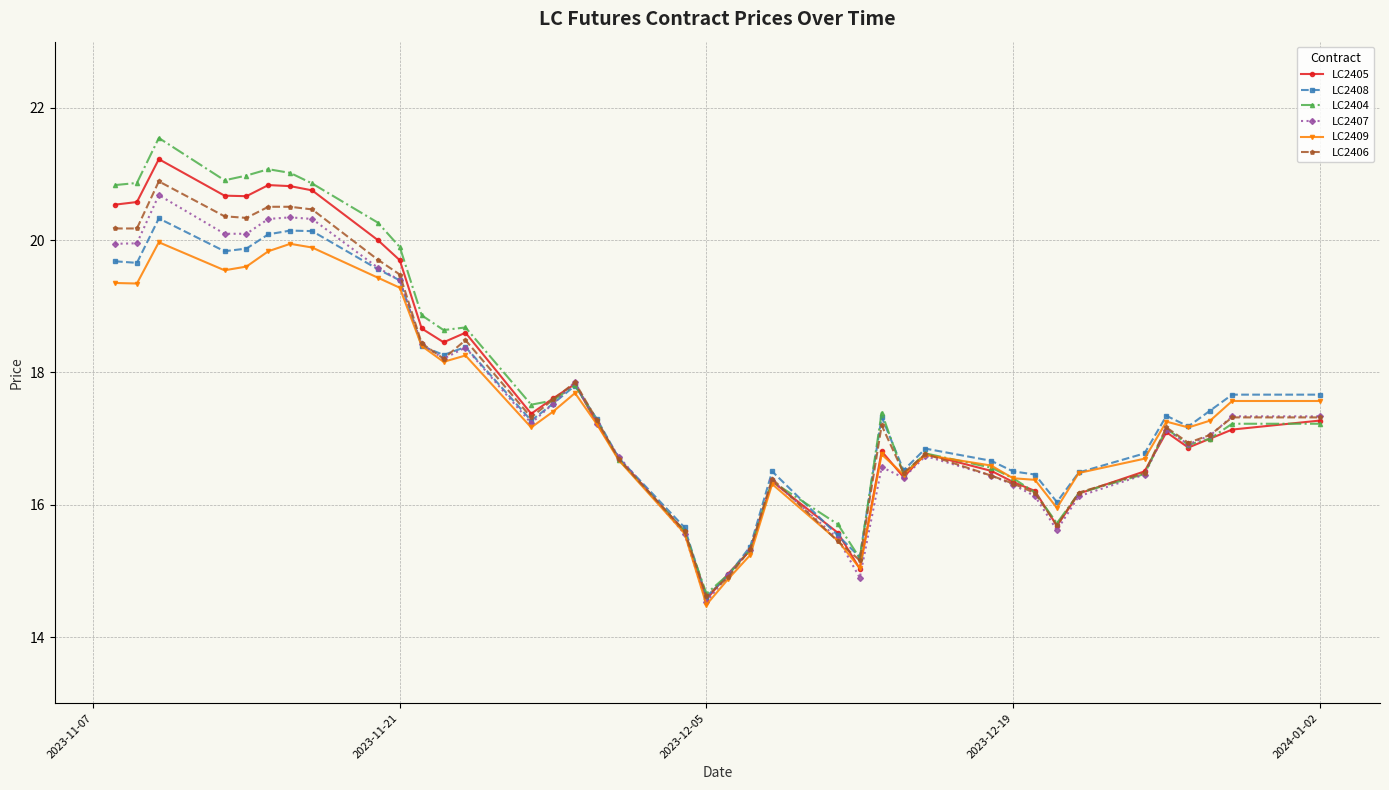

What are all the series names shown in the legend?

LC2405, LC2408, LC2404, LC2407, LC2409, LC2406